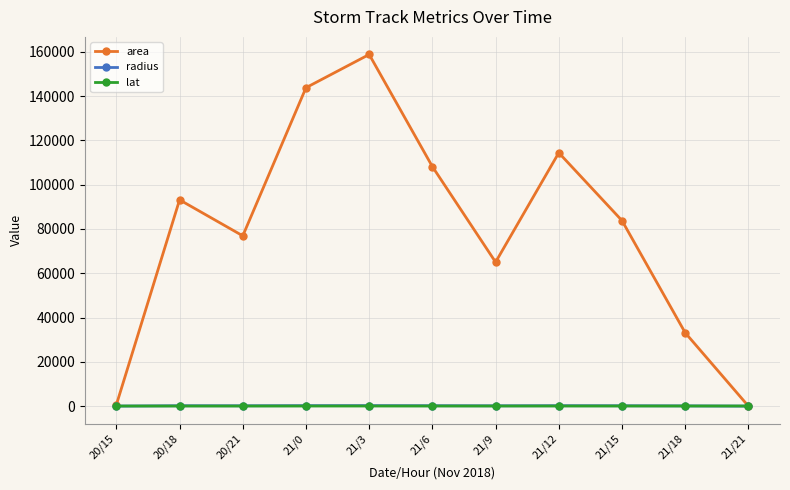

How many lines are shown in the chart?

3